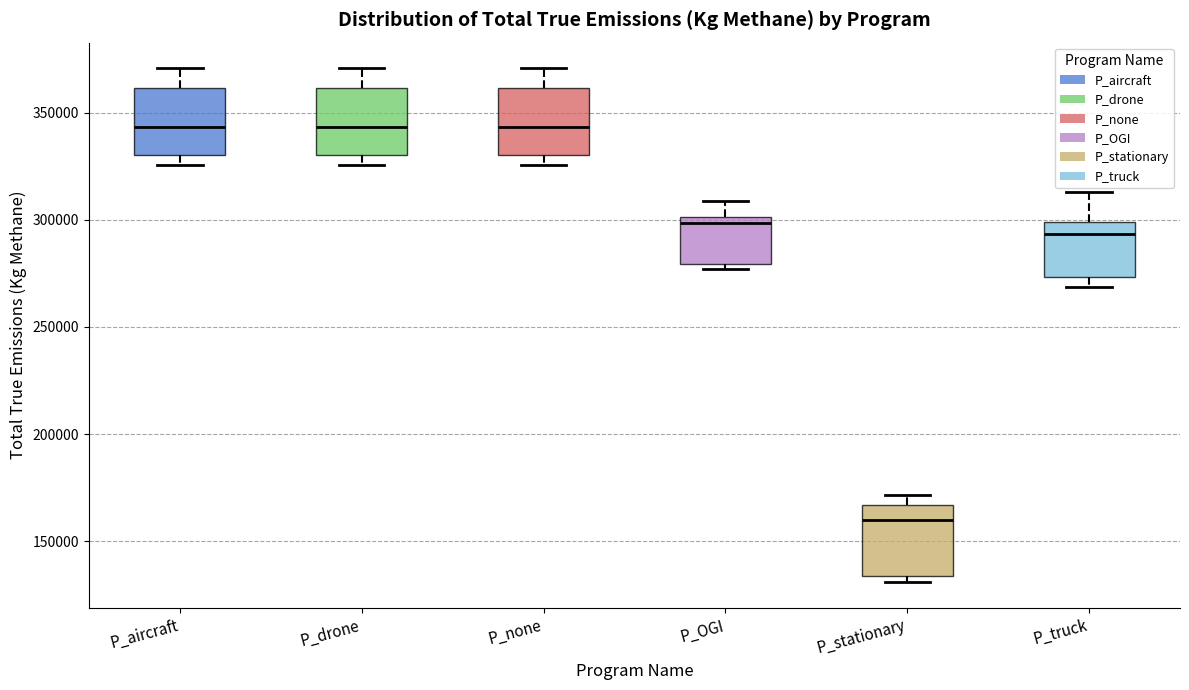

Reading left to right, read every box against the y-axis: the position of its median line, the range the box covers, and the ends of its whiskers. The values are not printed on the chart, so give them approximately, as read against the axis.

P_aircraft: median 345000, box 330000 to 360000, whiskers 325000 to 370000
P_drone: median 345000, box 330000 to 360000, whiskers 325000 to 370000
P_none: median 345000, box 330000 to 360000, whiskers 325000 to 370000
P_OGI: median 300000 (just below the box's upper edge), box 280000 to 300000, whiskers 275000 to 310000
P_stationary: median 160000, box 135000 to 165000, whiskers 130000 to 170000
P_truck: median 295000, box 275000 to 300000, whiskers 270000 to 315000